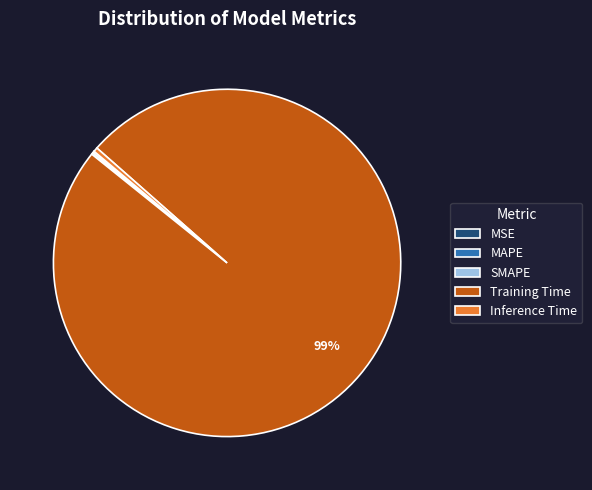

To the nearest percent, what is the average slice percentage?

20%